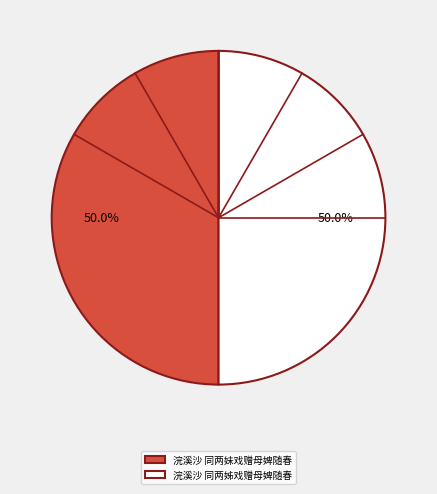

Approximately how many times larger is the value at 浣溪沙 同两妹戏赠母婢随春 compared to 浣溪沙 同两姊戏赠母婢随春?

1.0